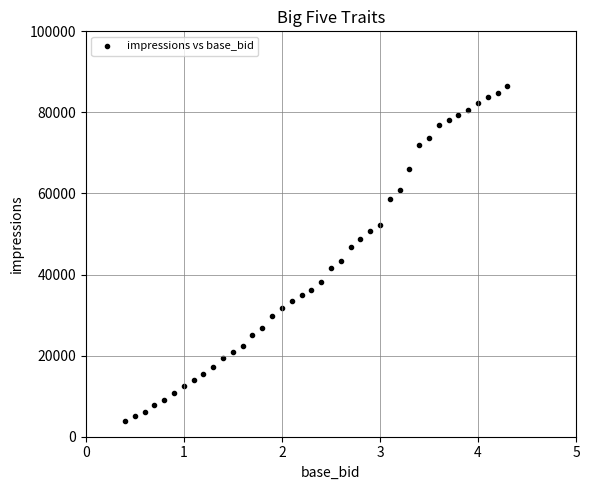

What is the range of Y values (max minus min)?

82505